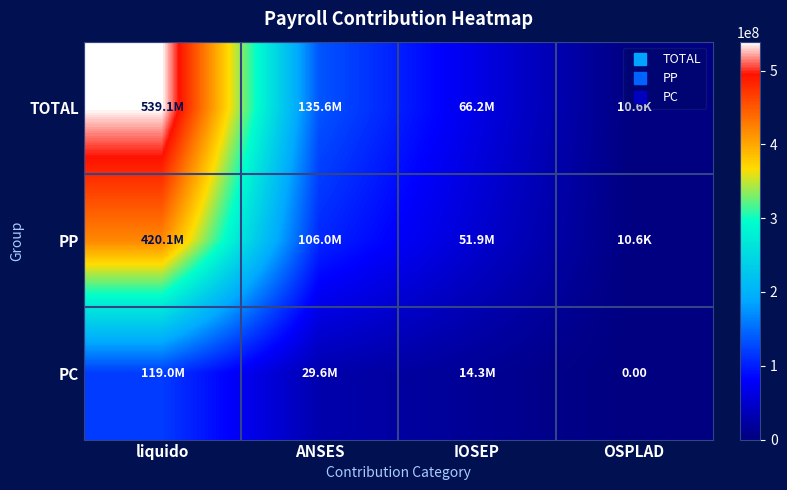

What is the total value across all series at OSPLAD?

21144.8